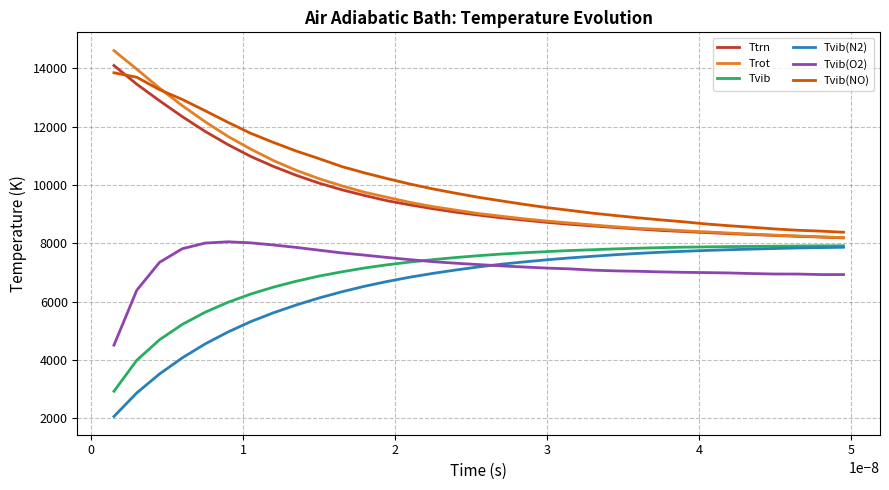

What is the maximum value shown in the chart?

14606.8